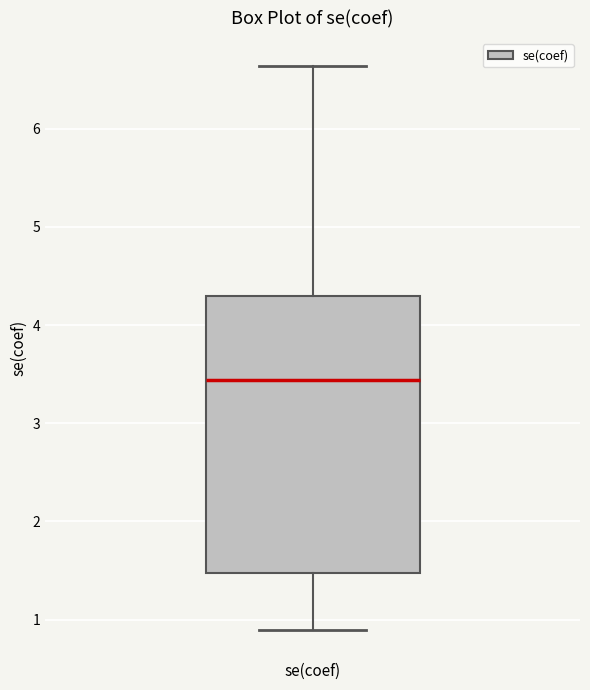

Transcribe this box plot: give where the median line is, the range the box spans, and where the two whiskers end, as read against the y-axis. The values are not printed on the chart, so give them approximately, as read against the axis.

median 3.4, box 1.5 to 4.3, whiskers 0.9 to 6.6